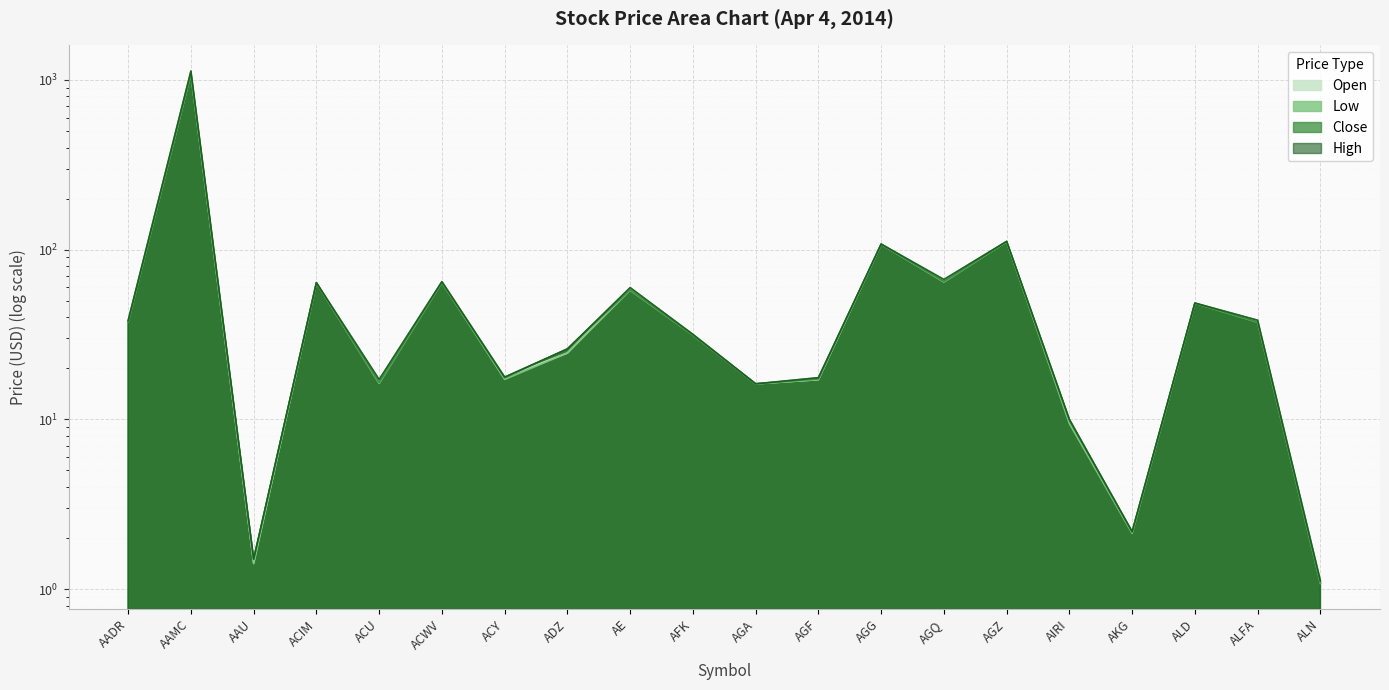

At which category is the sum across all series the highest?

AAMC